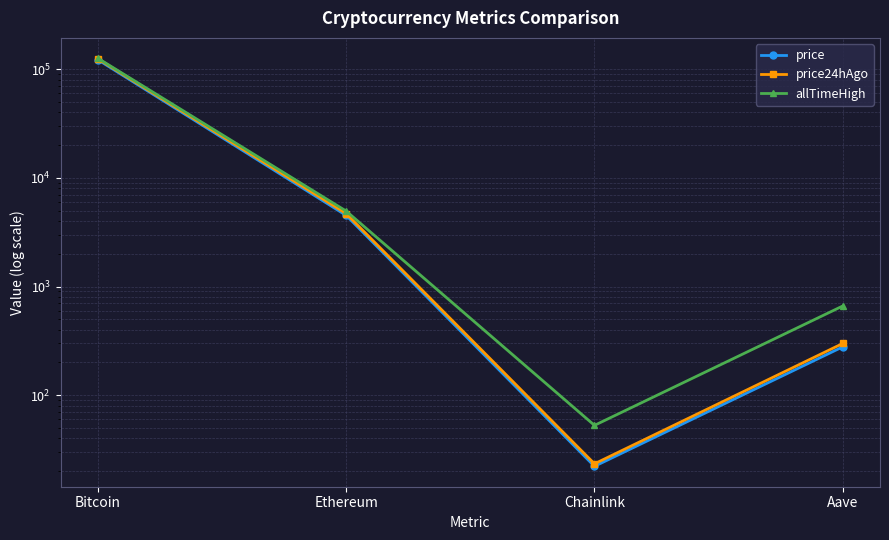

Reading left to right, list all the values displayed in this chart.

price: Bitcoin=122141.0	Ethereum=4510.6	Chainlink=22.1	Aave=278.4
price24hAgo: Bitcoin=124698.0	Ethereum=4683.3	Chainlink=23.3	Aave=299.1
allTimeHigh: Bitcoin=126080.0	Ethereum=4946.1	Chainlink=52.7	Aave=661.7